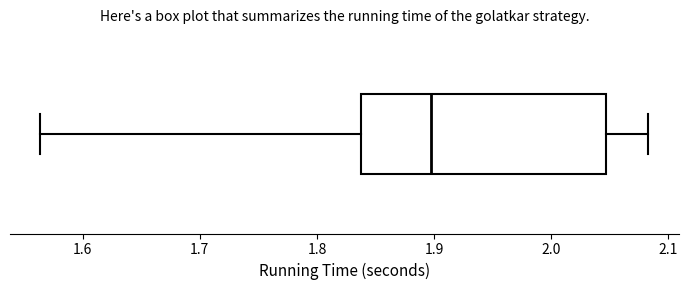

Read this box plot against the x-axis: the position of the median line, the range covered by the box, and the ends of both whiskers. The values are not printed on the chart, so give them approximately, as read against the axis.

median 1.90, box 1.84 to 2.05, whiskers 1.56 to 2.08